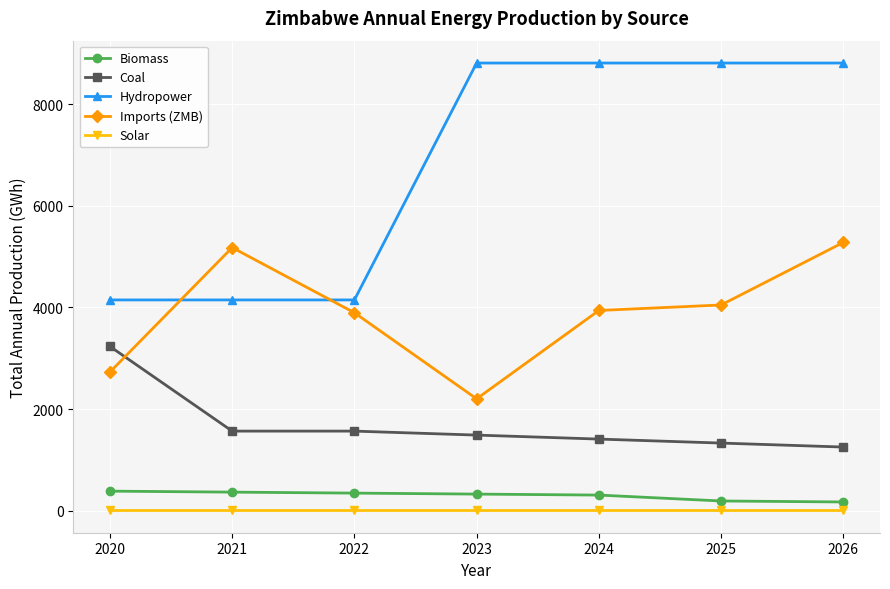

What is the maximum value for Coal?

3234.1